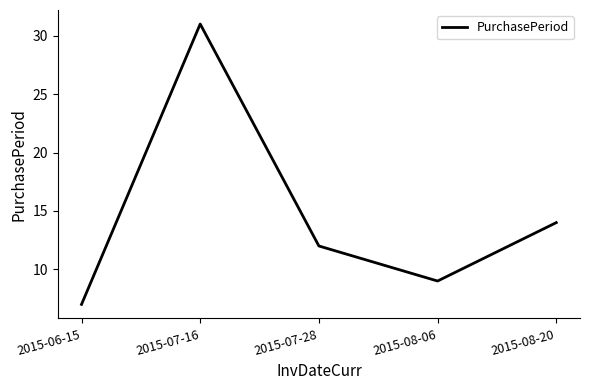

Reading left to right, extract all data points from this chart.

7	31	12	9	14